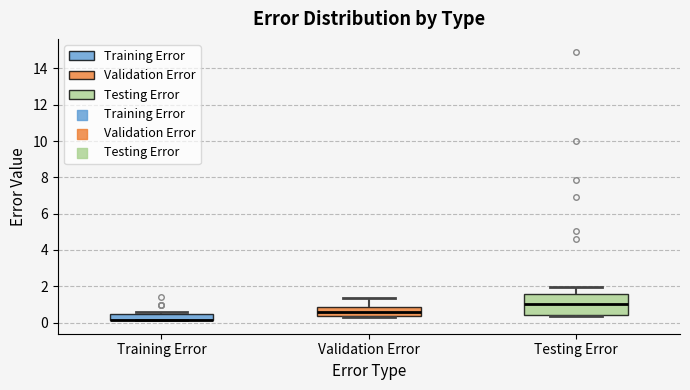

Comparing the boxes themselves (not the whiskers), which one is the tallest?

Testing Error